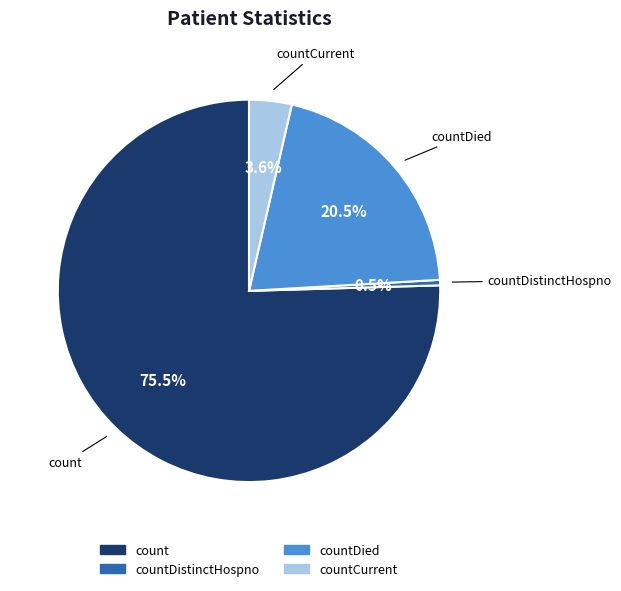

To the nearest percent, what is the average slice percentage?

25%